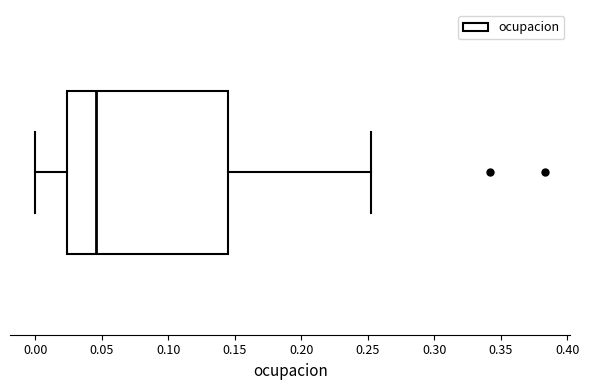

Read this box plot against the x-axis: the position of the median line, the range covered by the box, and the ends of both whiskers. The values are not printed on the chart, so give them approximately, as read against the axis.

median 0.045, box 0.025 to 0.145, whiskers 0.000 to 0.250